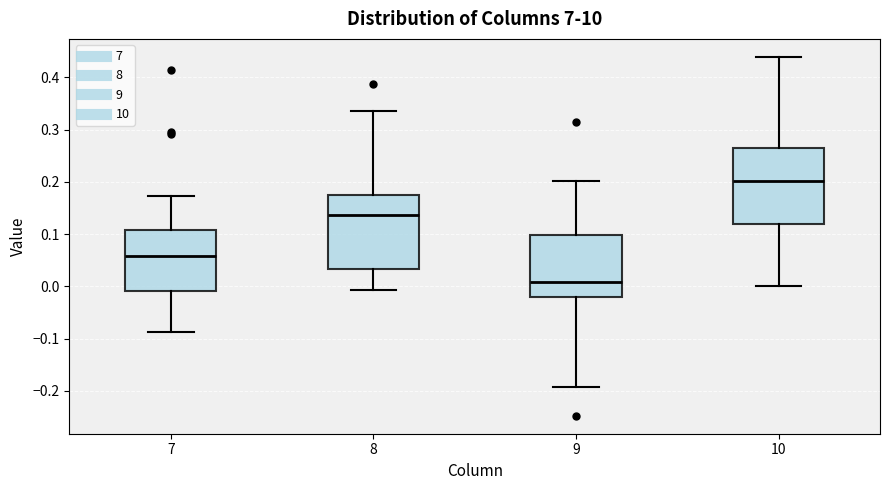

Reading left to right, read every box against the y-axis: the position of its median line, the range the box covers, and the ends of its whiskers. The values are not printed on the chart, so give them approximately, as read against the axis.

7: median 0.06, box -0.01 to 0.11, whiskers -0.09 to 0.17
8: median 0.14, box 0.03 to 0.17, whiskers -0.01 to 0.34
9: median 0.01, box -0.02 to 0.10, whiskers -0.19 to 0.20
10: median 0.20, box 0.12 to 0.26, whiskers 0.00 to 0.44